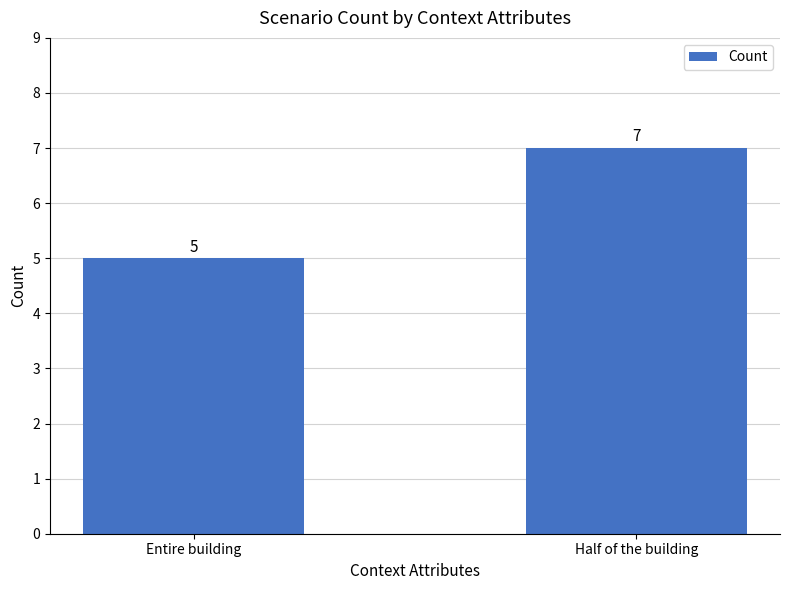

What is the sum of the values at Half of the building and Entire building?

12